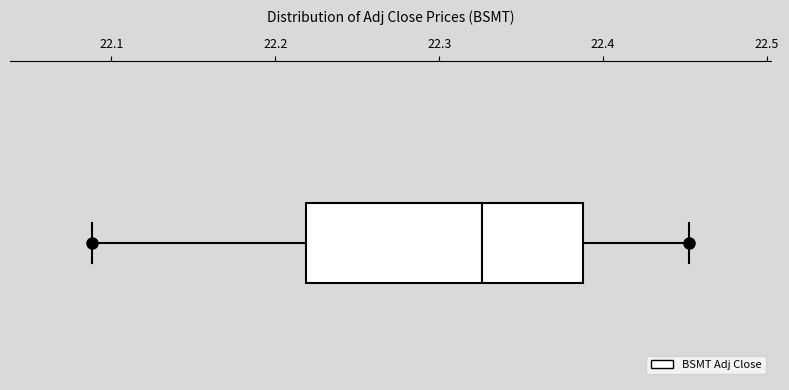

Transcribe this box plot: give where the median line is, the range the box spans, and where the two whiskers end, as read against the x-axis. The values are not printed on the chart, so give them approximately, as read against the axis.

median 22.33, box 22.22 to 22.39, whiskers 22.09 to 22.45